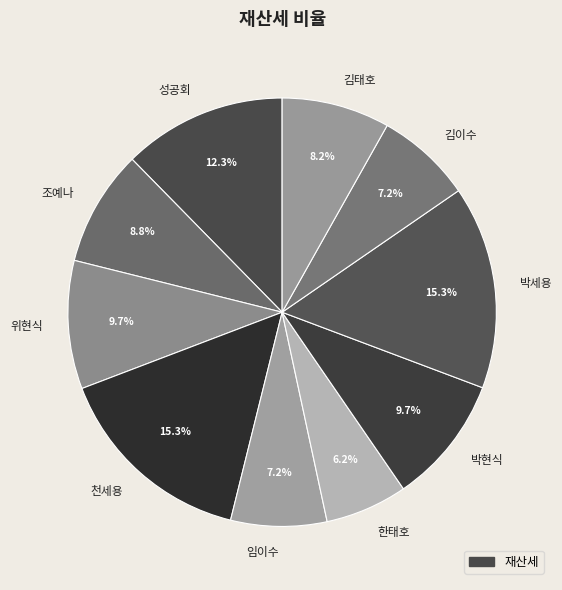

Approximately how many times larger is the value at 위현식 compared to 천세용?

0.6